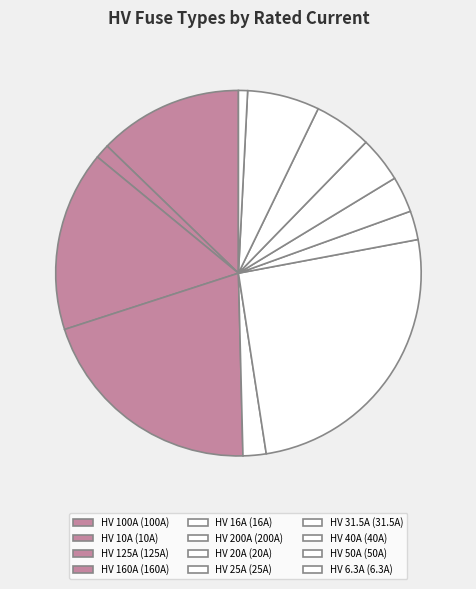

How many segments does this pie chart have?

12